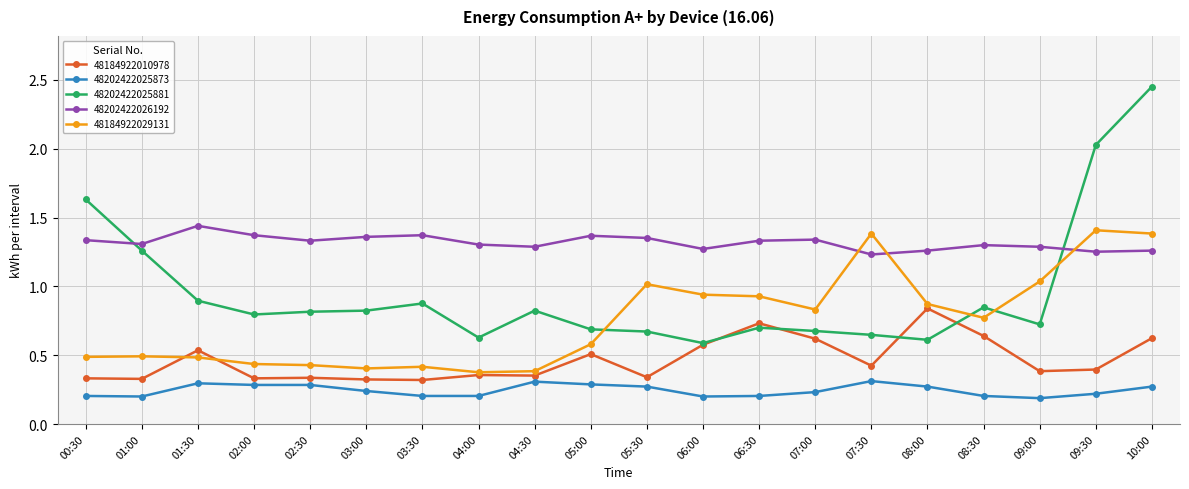

What is the label of the 1st point from the left?

00:30